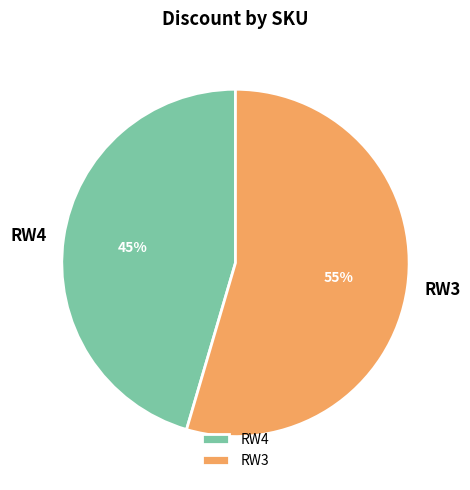

To the nearest percent, what is the combined percentage of RW3 and RW4?

100%